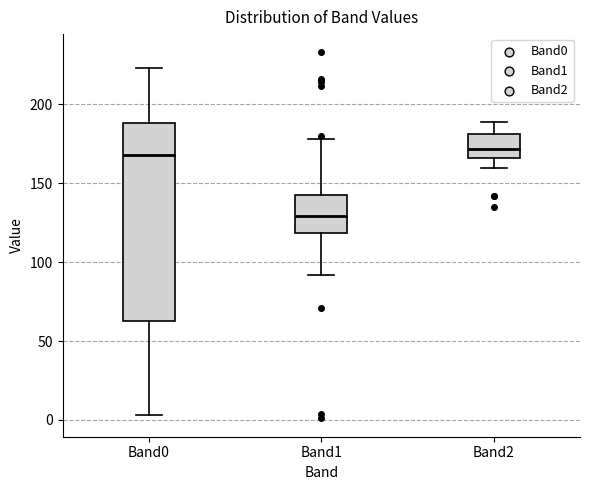

Where does the upper whisker of the box for Band1 end on the y-axis? The values are not printed on the chart, so give them approximately, as read against the axis.

180